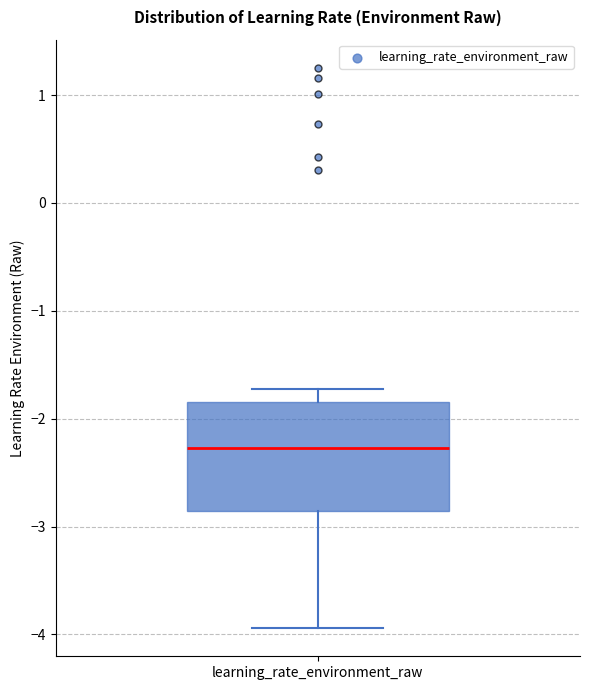

Where is the upper edge of the box for learning_rate_environment_raw on the y-axis? The values are not printed on the chart, so give them approximately, as read against the axis.

-1.8